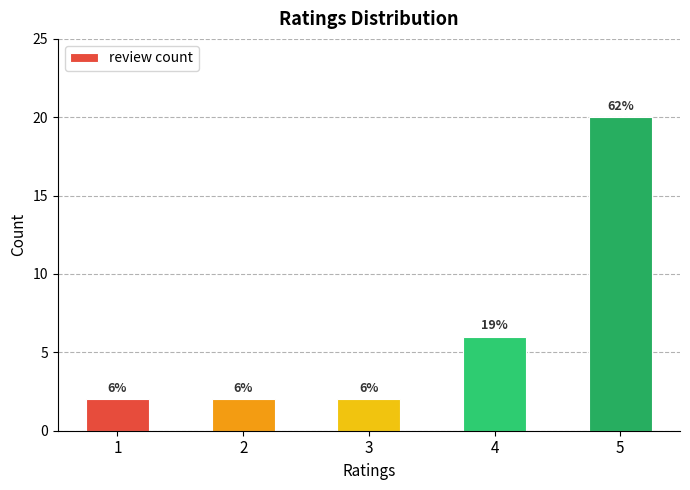

How many values are between 2 and 6?

4